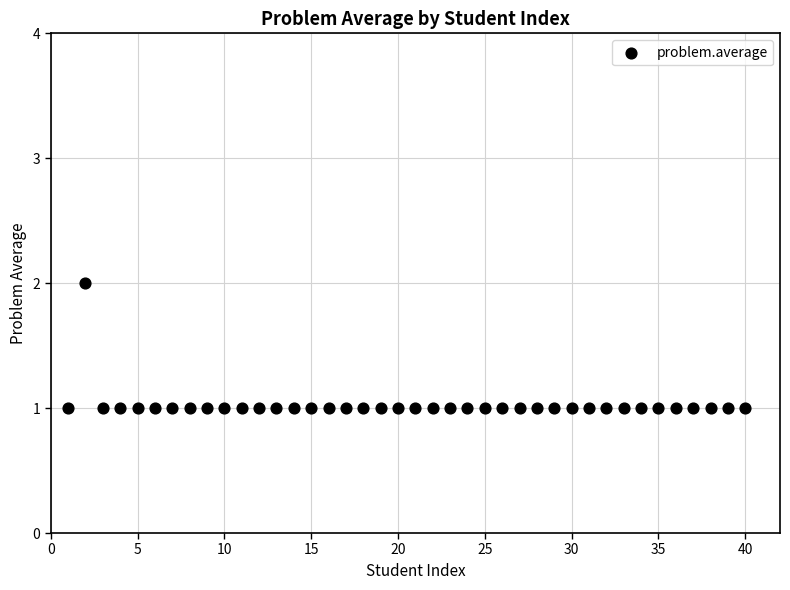

What is the range of X values (max minus min)?

39